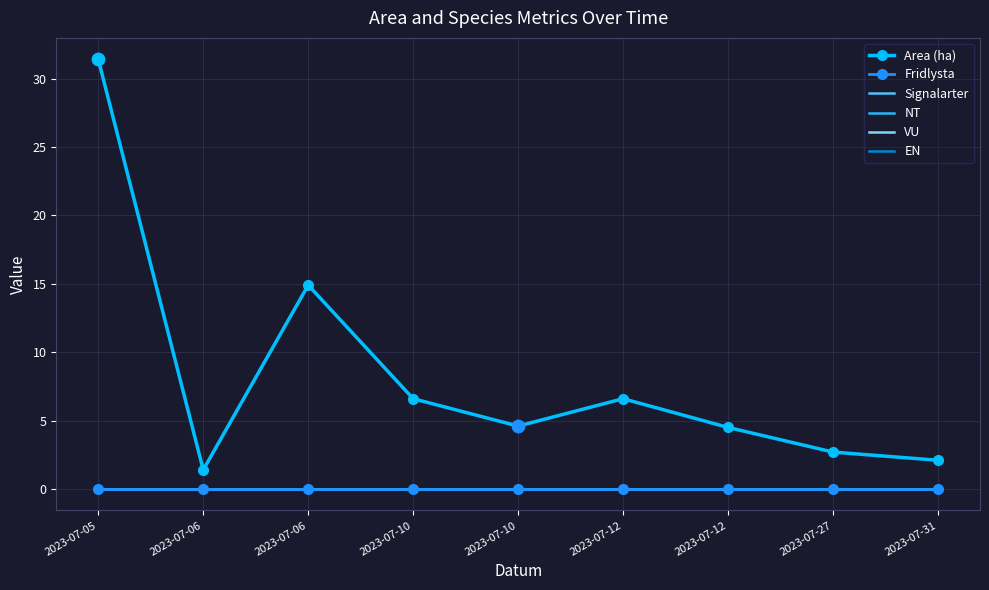

What is the total value across all series at 2023-07-31?

2.1